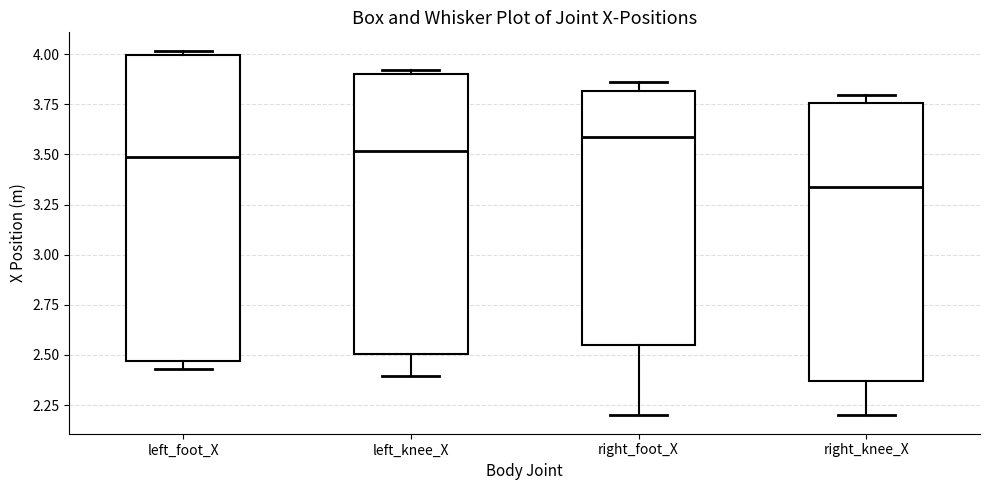

Where does the median line of the box for left_foot_X sit on the y-axis? The values are not printed on the chart, so give them approximately, as read against the axis.

3.50